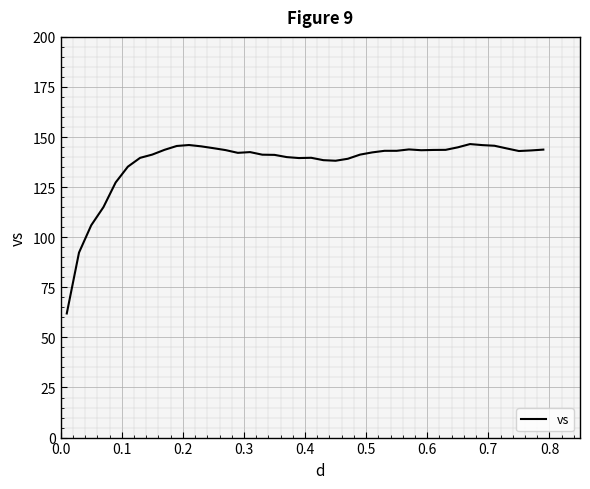

True or false: the data has more than 1 interior local peaks.

True